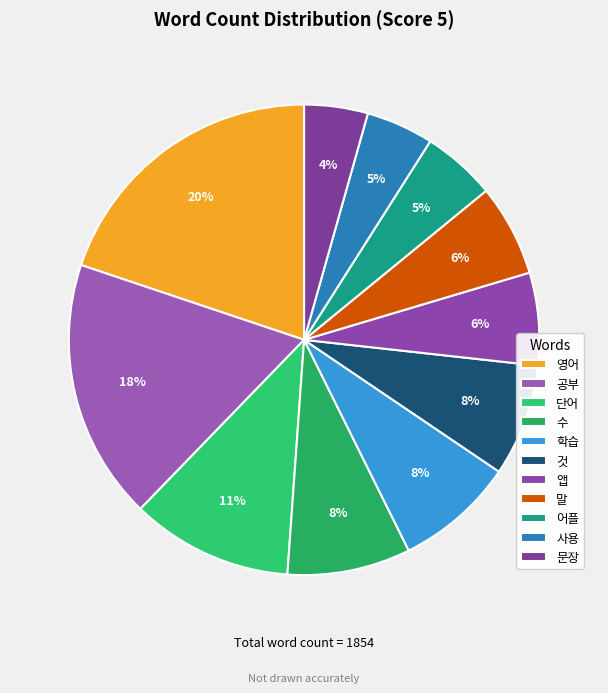

True or false: 앱 accounts for 12% of the total.

False